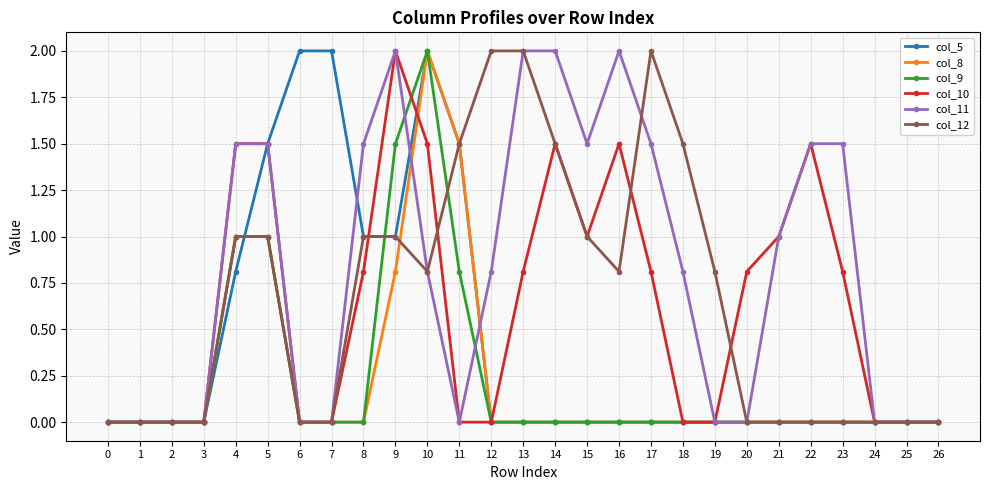

Between 13 and 22, which series saw the biggest shift?

col_12